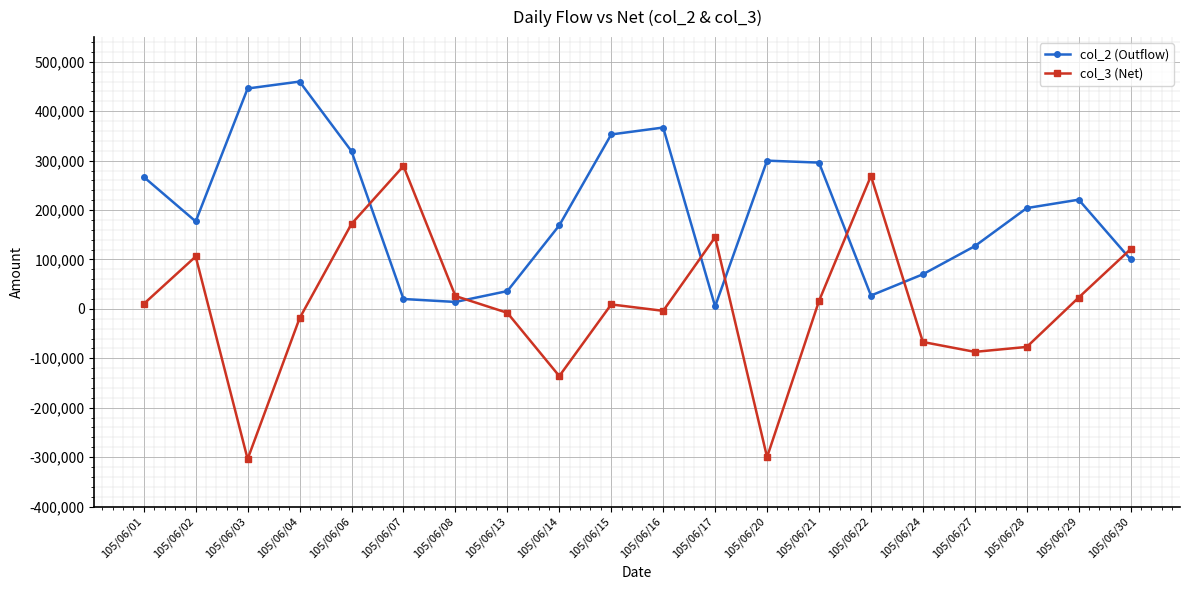

Is this an area chart (filled region under the line)?

No